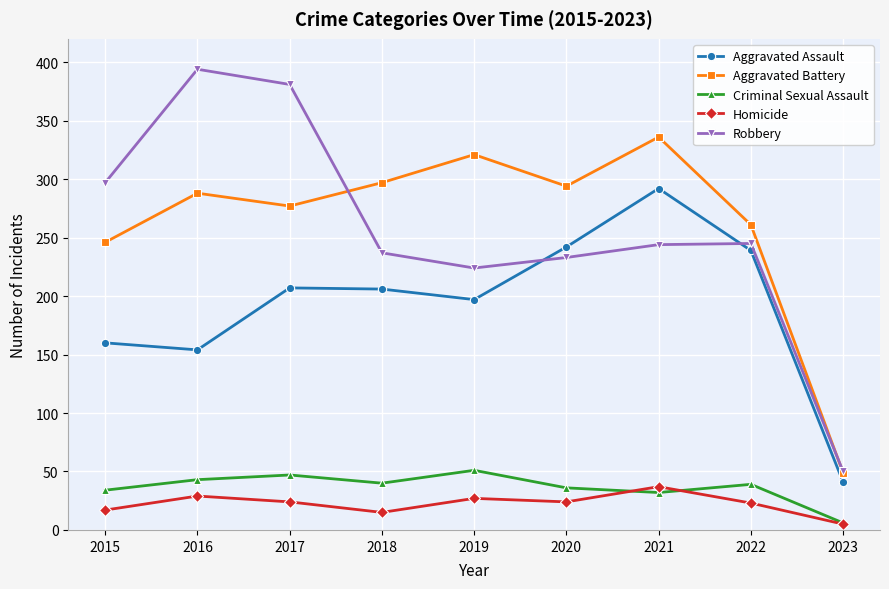

Read the Homicide value at 2020, to the nearest 10.

20